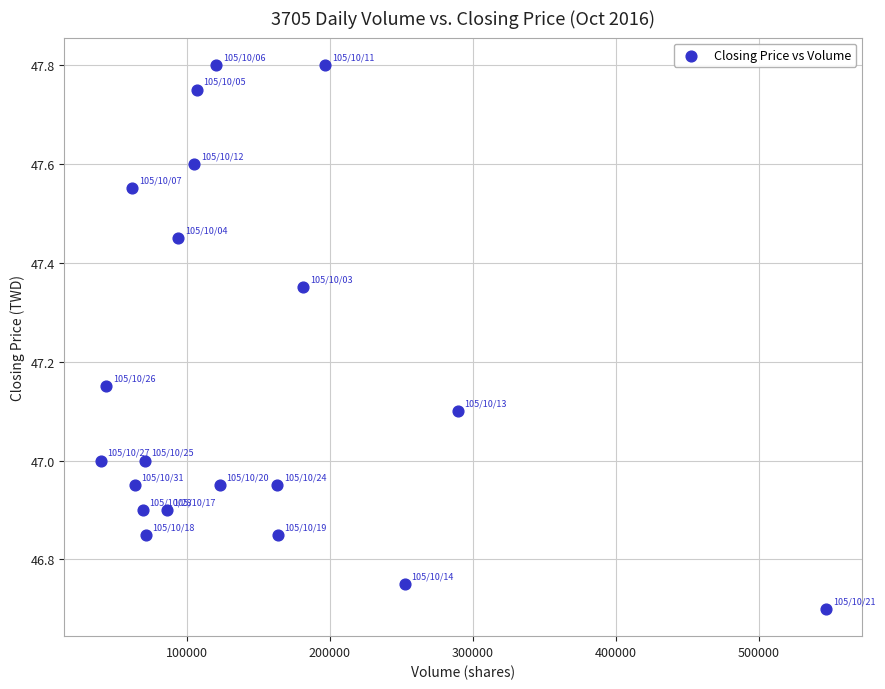

What is the range of Y values (max minus min)?

1.1